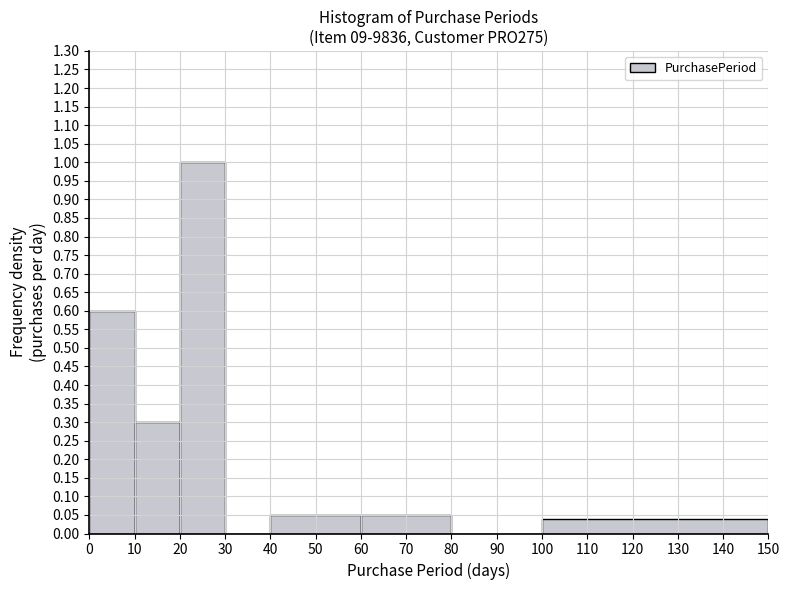

Reading left to right, transcribe this chart: for each bar, give the range it covers on the x-axis and its height. The values are not printed on the chart, so give them approximately, as read against the axis.

0 to 10: 0.60
10 to 20: 0.30
20 to 30: 1.00
30 to 40: 0
40 to 60: 0.05
60 to 80: 0.05
80 to 100: 0
100 to 150: 0.04